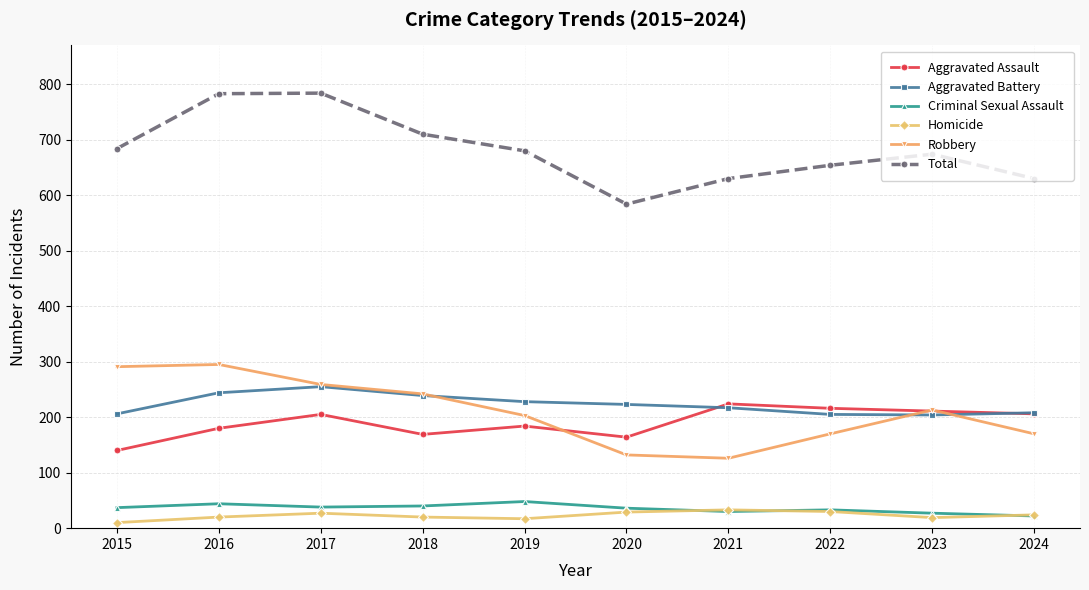

The value of Criminal Sexual Assault at 2015 is 37. True or false?

True